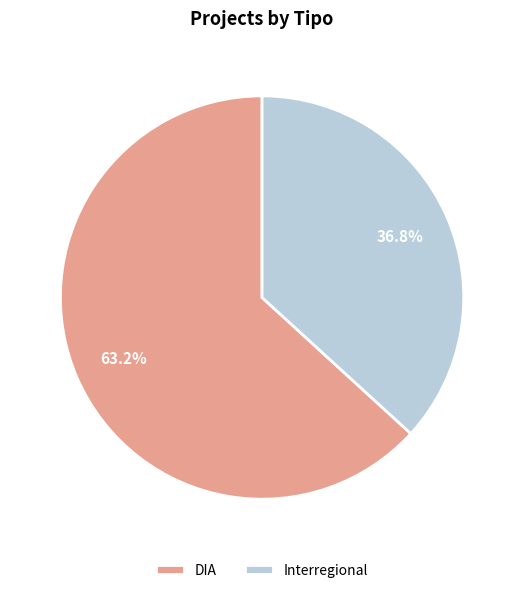

Do Interregional and DIA together represent more than half of the pie?

Yes